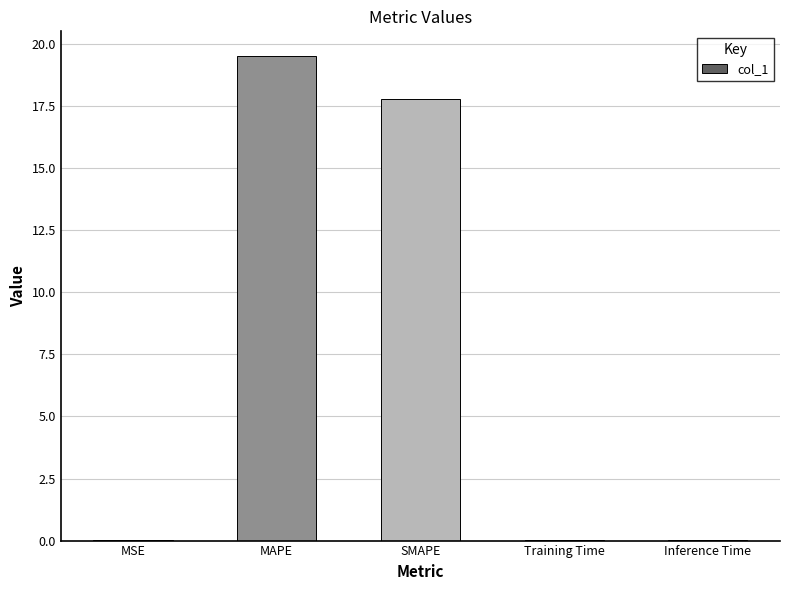

What value does the data have at SMAPE?

17.8